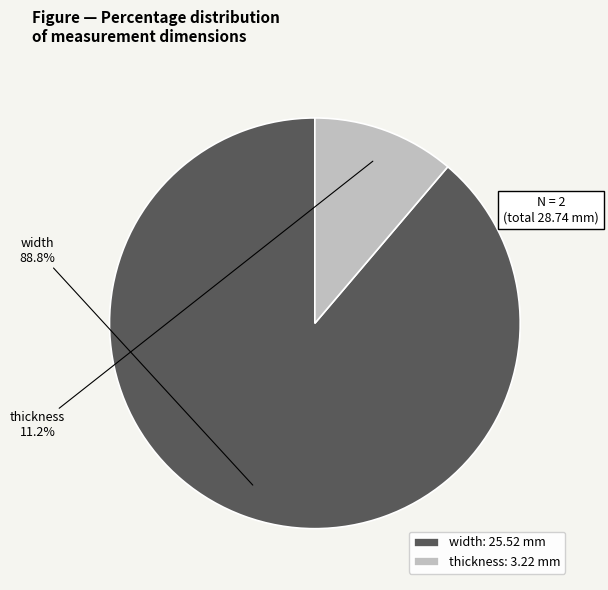

Which slice is the largest?

width